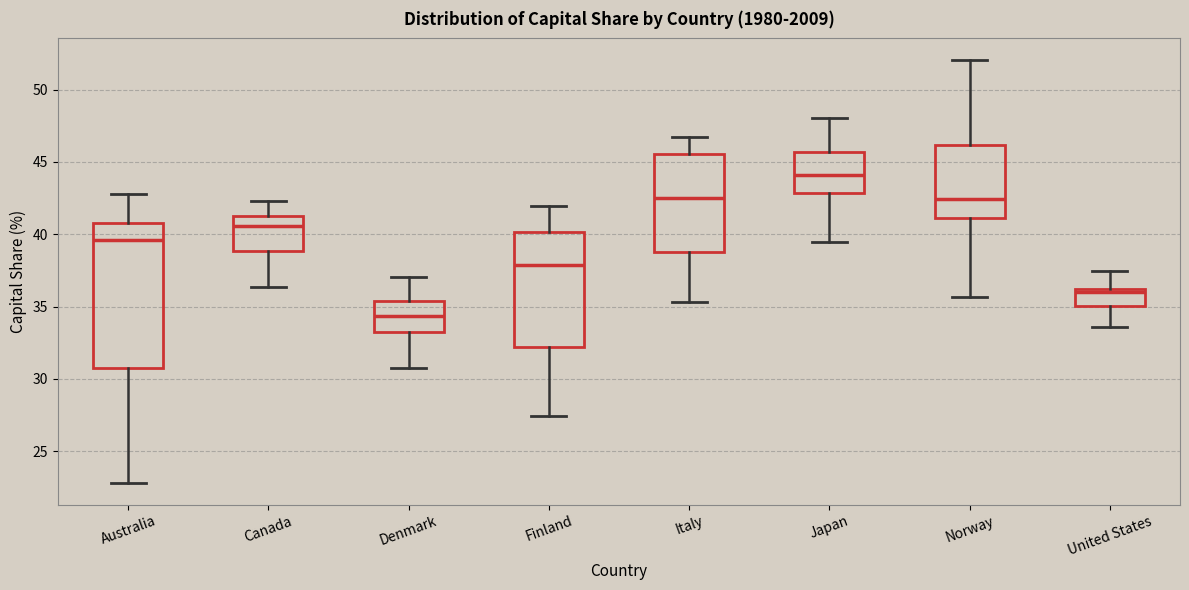

Which box is the tallest, from its lower edge to its upper edge?

Australia